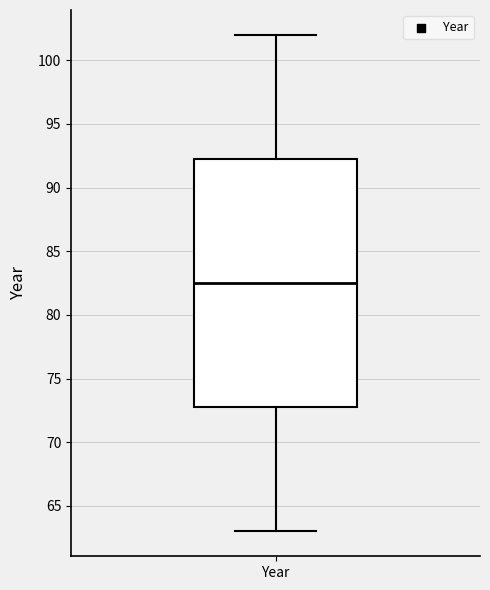

Where is the upper edge of the box for Year on the y-axis? The values are not printed on the chart, so give them approximately, as read against the axis.

92.5